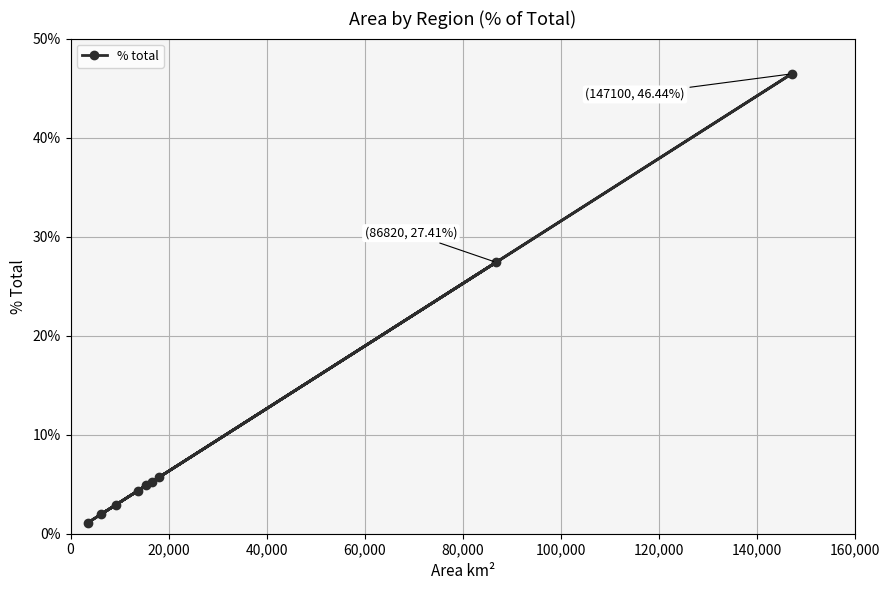

What is the value of the 2nd point from the left?

2.0